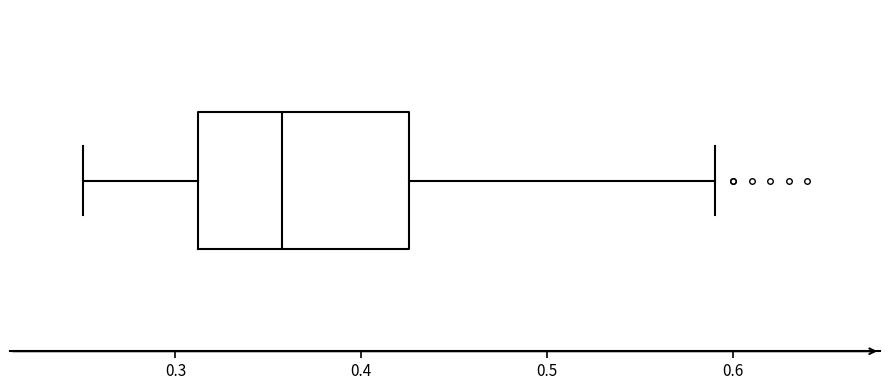

Transcribe this box plot: give where the median line is, the range the box spans, and where the two whiskers end, as read against the x-axis. The values are not printed on the chart, so give them approximately, as read against the axis.

median 0.36, box 0.31 to 0.43, whiskers 0.25 to 0.59